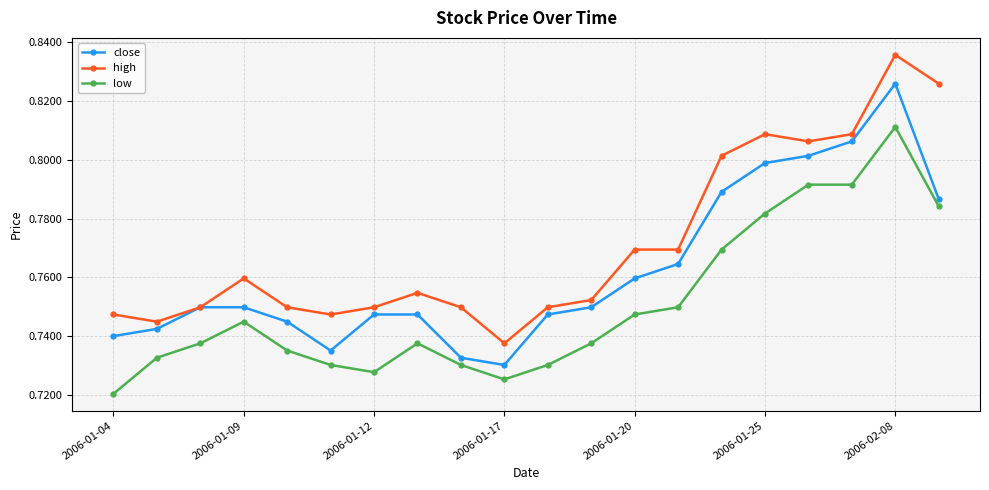

True or false: low and high intersect in this chart.

False